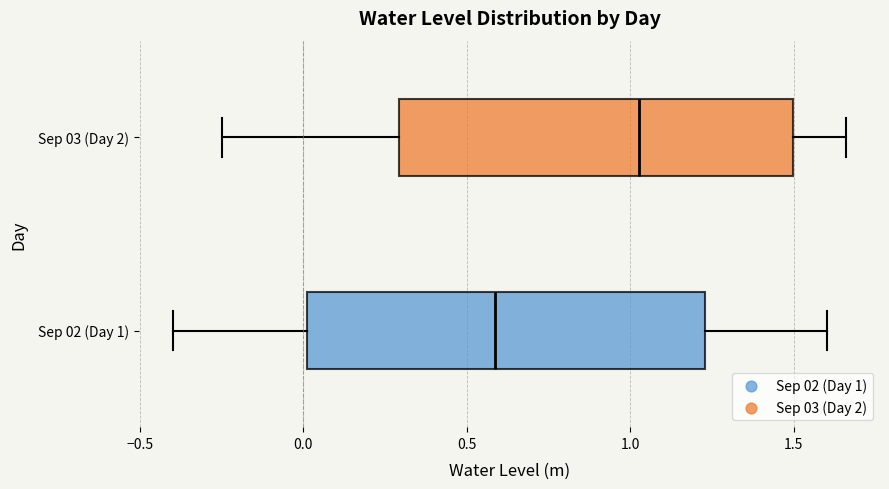

Reading bottom to top, read every box against the x-axis: the position of its median line, the range the box covers, and the ends of its whiskers. The values are not printed on the chart, so give them approximately, as read against the axis.

Sep 02 (Day 1): median 0.60, box 0.00 to 1.25, whiskers -0.40 to 1.60
Sep 03 (Day 2): median 1.05, box 0.30 to 1.50, whiskers -0.25 to 1.65